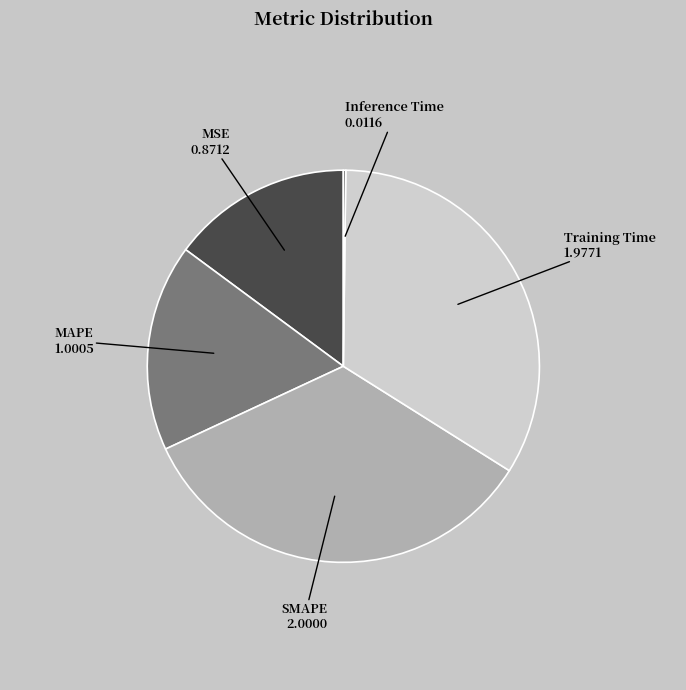

Is there any slice that represents more than half of the pie?

No